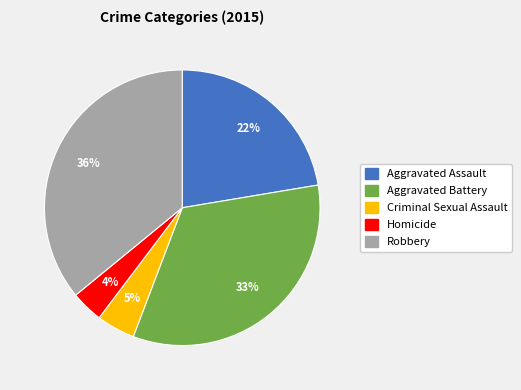

To the nearest percent, what is the difference between the largest and smallest slice percentages?

32%